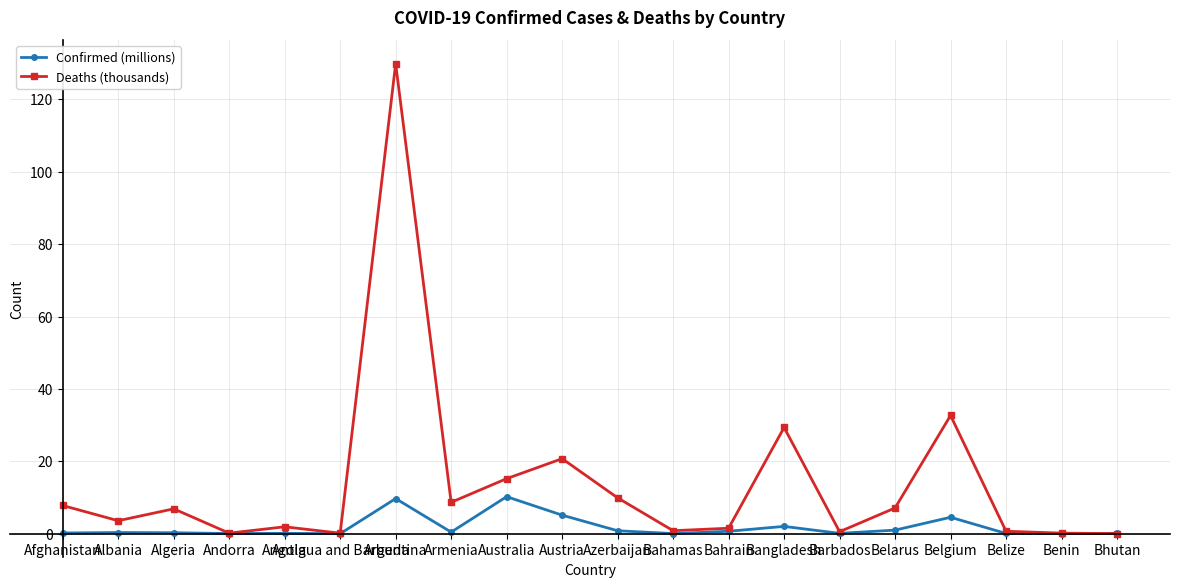

True or false: Confirmed (millions) has more than 0 points higher than both neighbors.

True